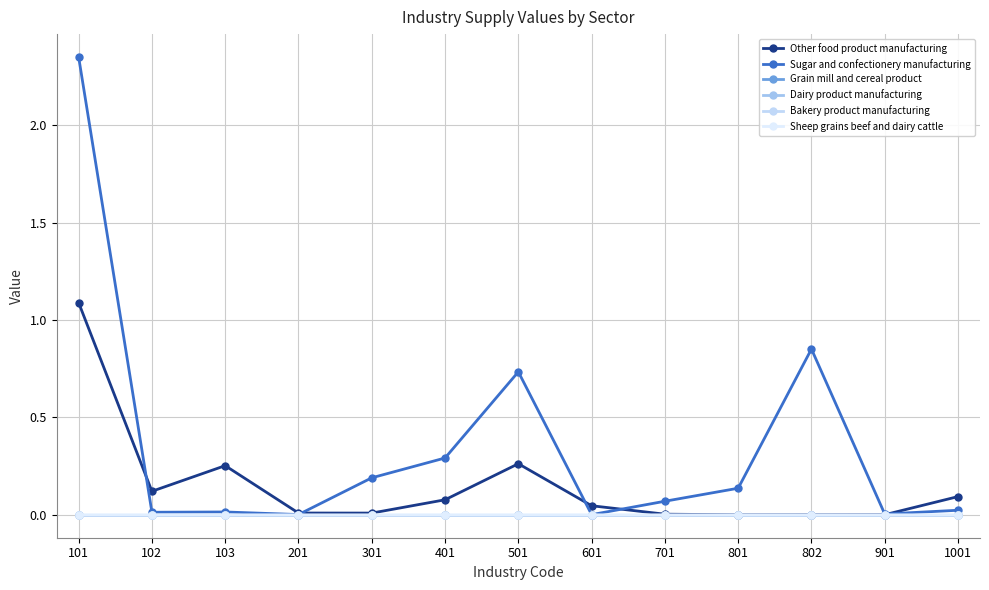

The Grain mill and cereal product series shows 0.0 at 401. True or false?

True